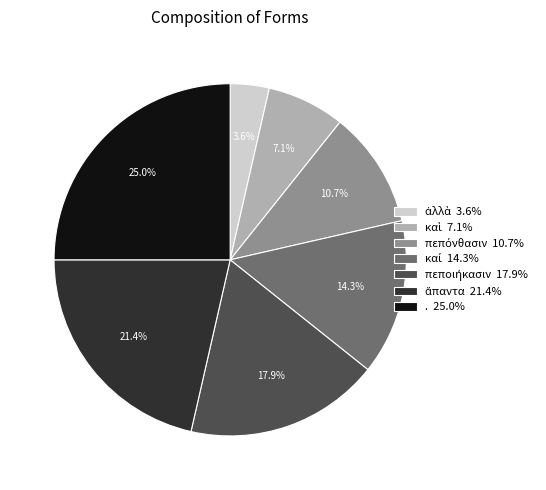

Count the number of slices in the pie.

7